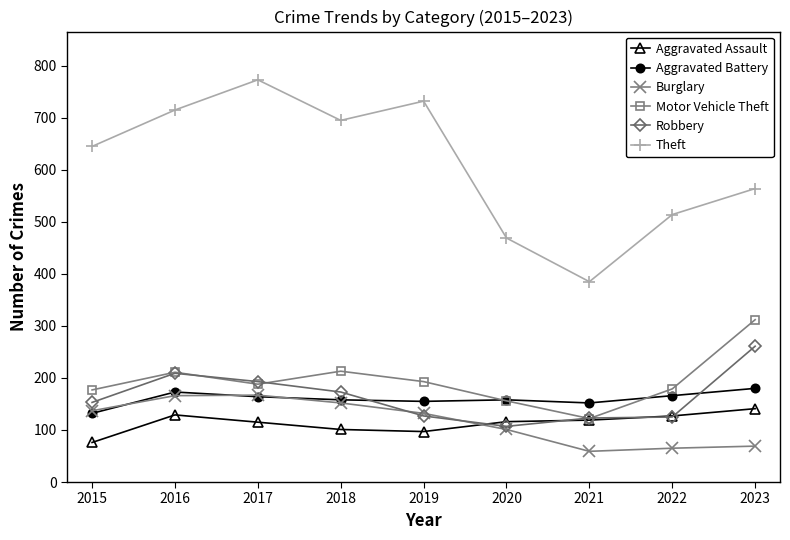

How many lines are shown in the chart?

6